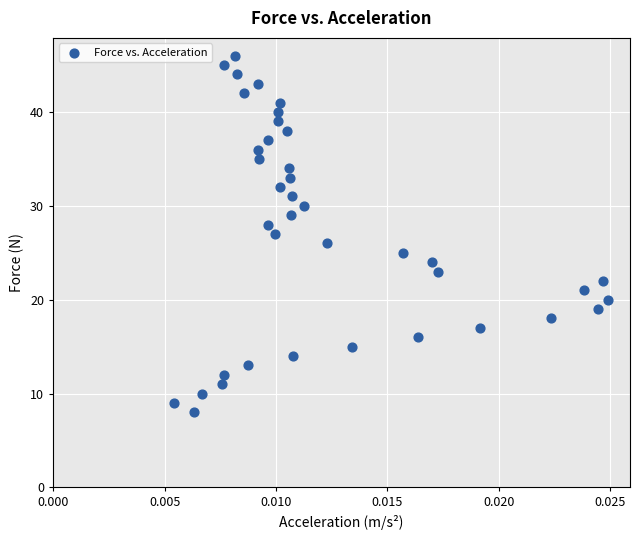

What is the range of Y values (max minus min)?

38